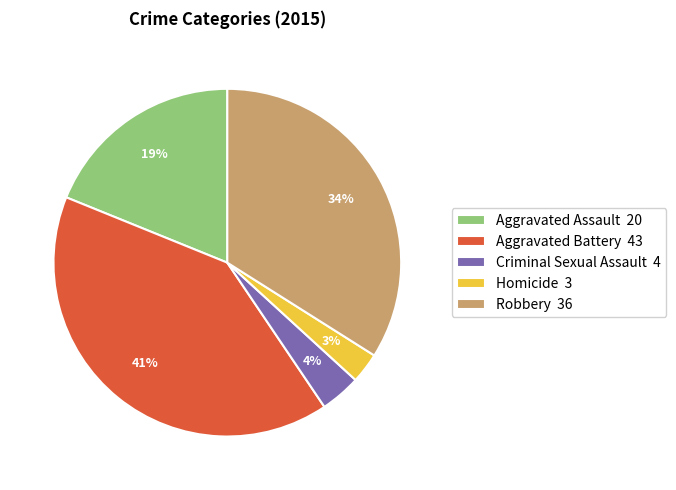

Do Aggravated Assault 20 and Aggravated Battery 43 together represent more than half of the pie?

Yes